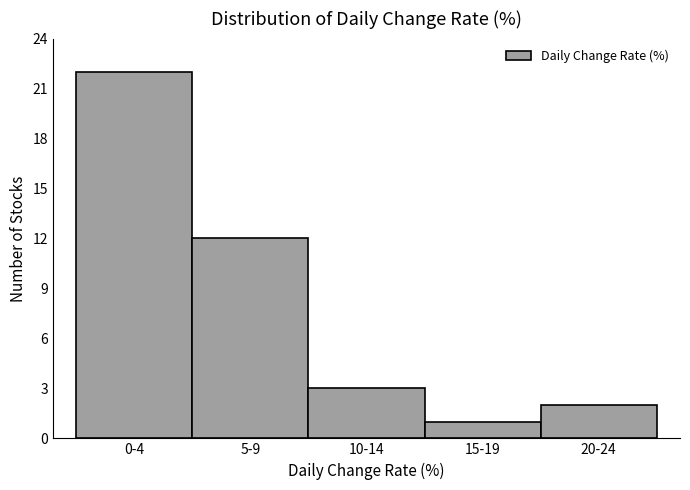

Reading right to left, what are all the values shown in this chart?

20-24=2	15-19=1	10-14=3	5-9=12	0-4=22